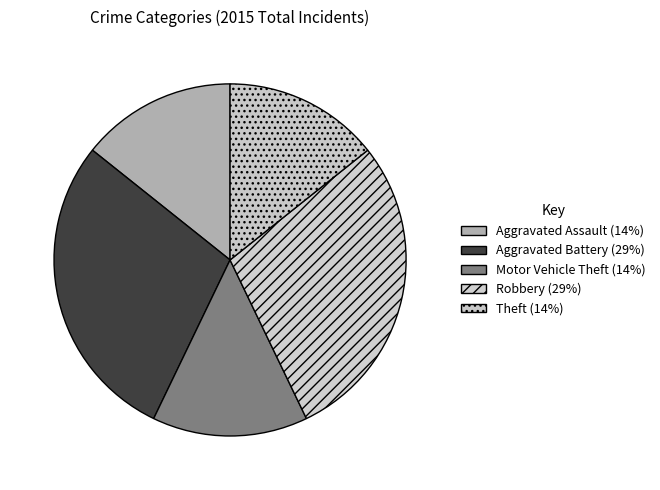

True or false: Robbery accounts for 29% of the total.

True